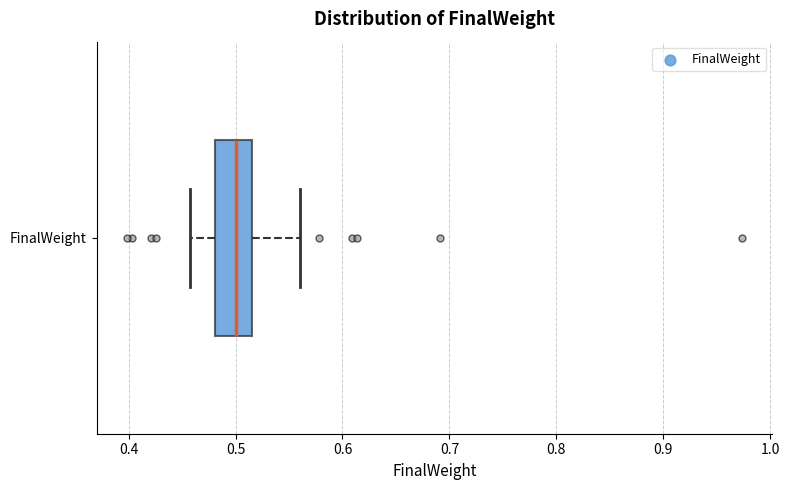

Transcribe this box plot: give where the median line is, the range the box spans, and where the two whiskers end, as read against the x-axis. The values are not printed on the chart, so give them approximately, as read against the axis.

median 0.50, box 0.48 to 0.52, whiskers 0.46 to 0.56